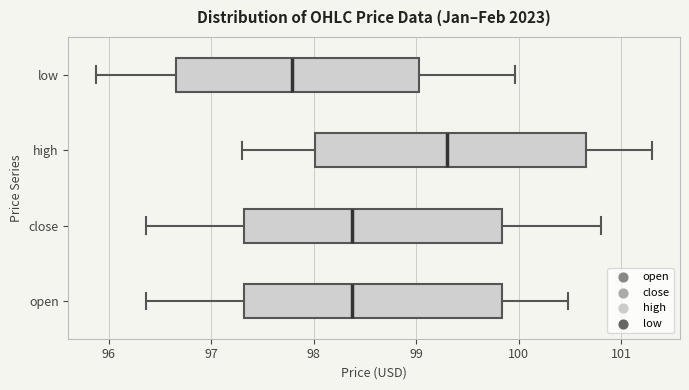

Reading bottom to top, read every box against the x-axis: the position of its median line, the range the box covers, and the ends of its whiskers. The values are not printed on the chart, so give them approximately, as read against the axis.

open: median 98.4, box 97.3 to 99.8, whiskers 96.4 to 100.5
close: median 98.4, box 97.3 to 99.8, whiskers 96.4 to 100.8
high: median 99.3, box 98.0 to 100.7, whiskers 97.3 to 101.3
low: median 97.8, box 96.7 to 99.0, whiskers 95.9 to 100.0